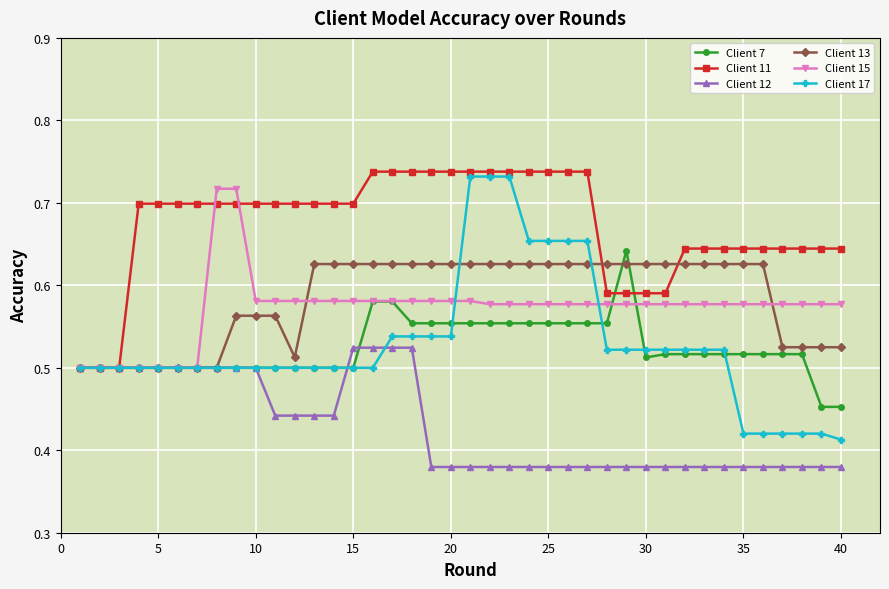

How many Client 12 values are between 0 and 1?

40